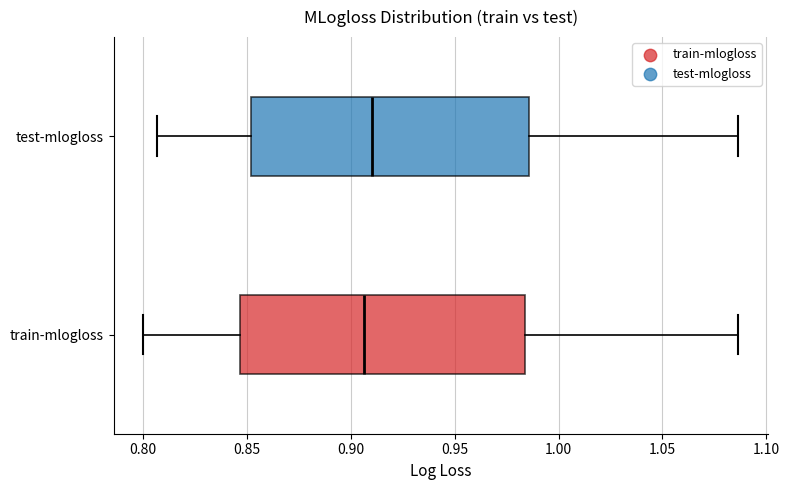

Reading bottom to top, read every box against the x-axis: the position of its median line, the range the box covers, and the ends of its whiskers. The values are not printed on the chart, so give them approximately, as read against the axis.

train-mlogloss: median 0.905, box 0.845 to 0.985, whiskers 0.800 to 1.085
test-mlogloss: median 0.910, box 0.850 to 0.985, whiskers 0.805 to 1.085